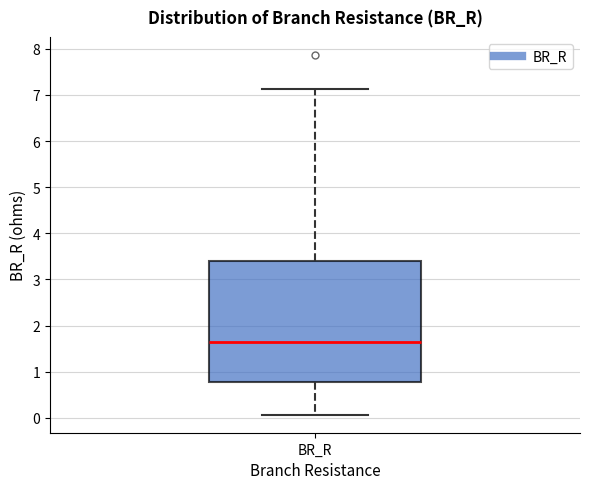

Read this box plot against the y-axis: the position of the median line, the range covered by the box, and the ends of both whiskers. The values are not printed on the chart, so give them approximately, as read against the axis.

median 1.7, box 0.8 to 3.4, whiskers 0.1 to 7.1